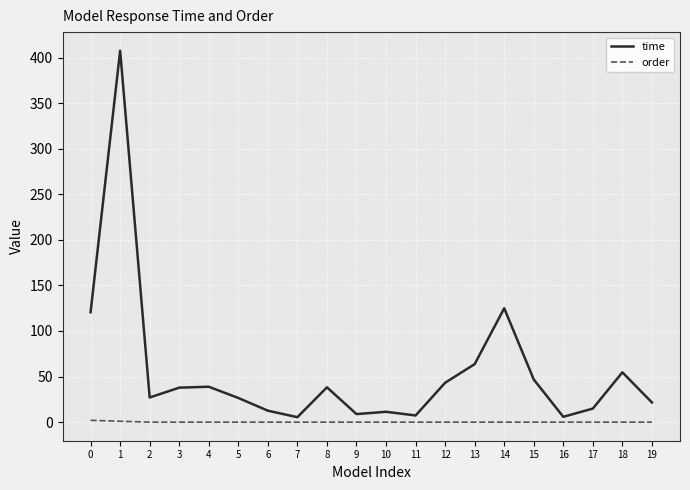

How many categories are shown in the chart?

20